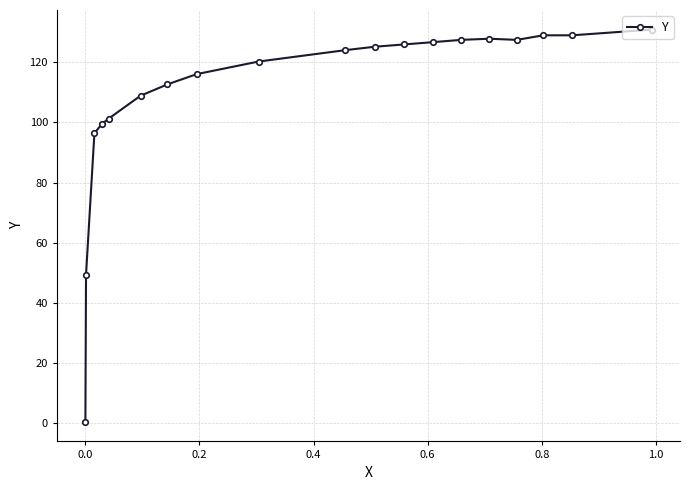

What is the maximum value shown in the chart?

130.9